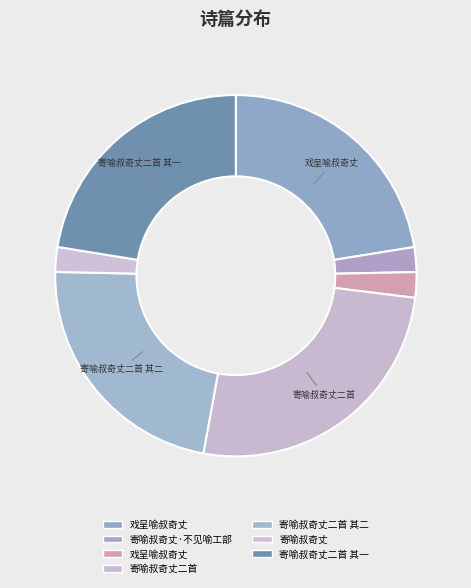

Count the number of slices in the pie.

7